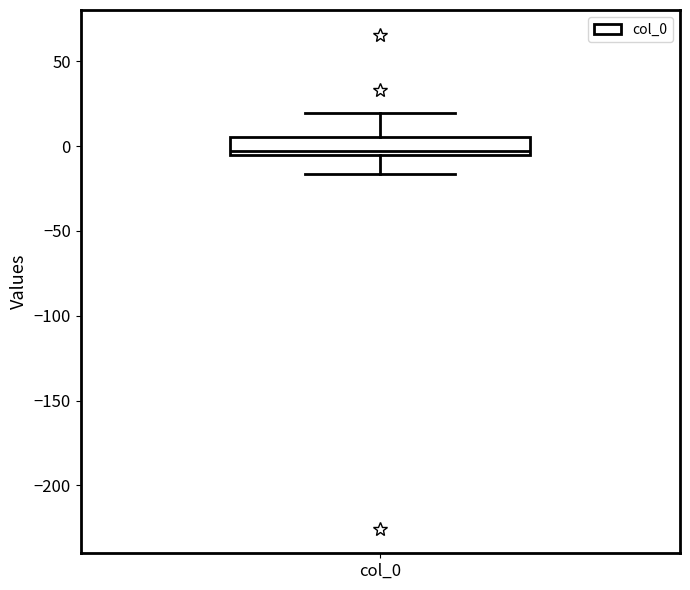

Where does the lower whisker of the box for col_0 end on the y-axis? The values are not printed on the chart, so give them approximately, as read against the axis.

-15